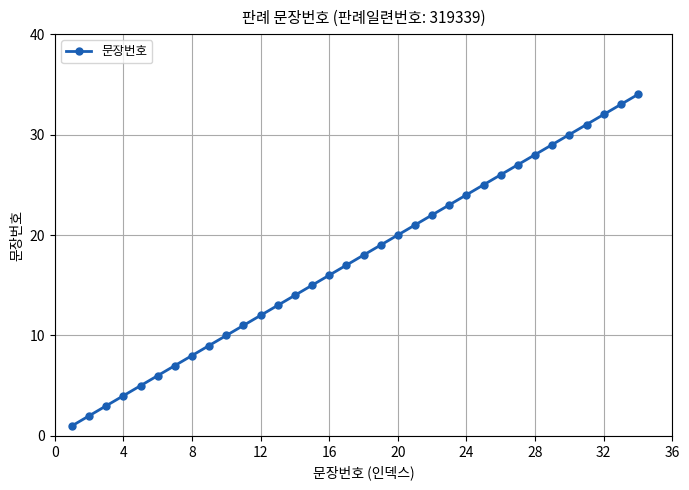

True or false: there are more than 0 points higher than both neighbors.

False